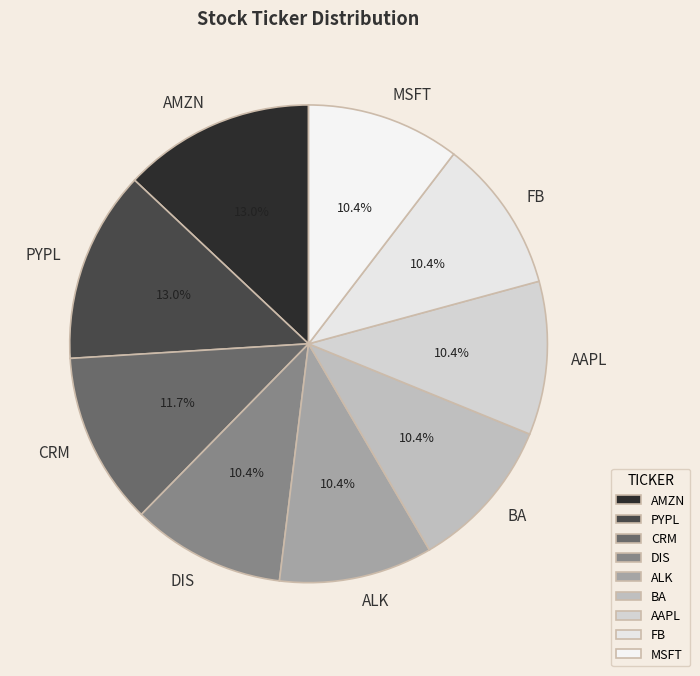

To the nearest percent, what percentage of the pie is ALK?

10%